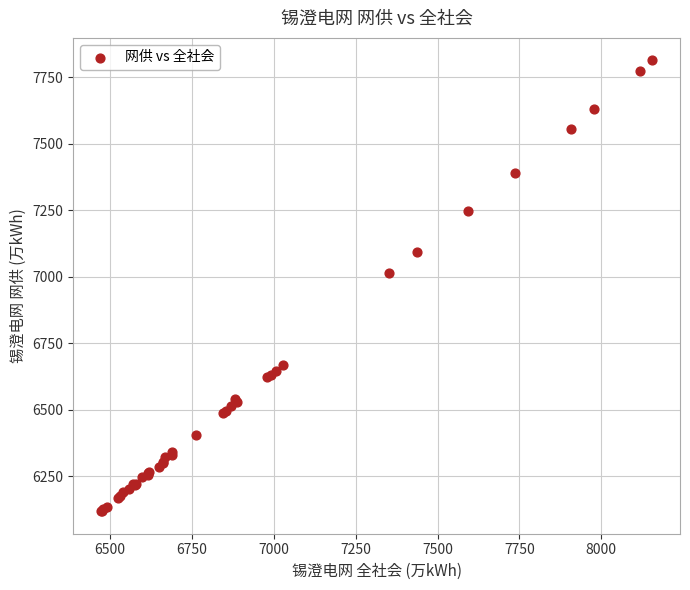

What Y value in the scatter plot is closest to 6966?

7014